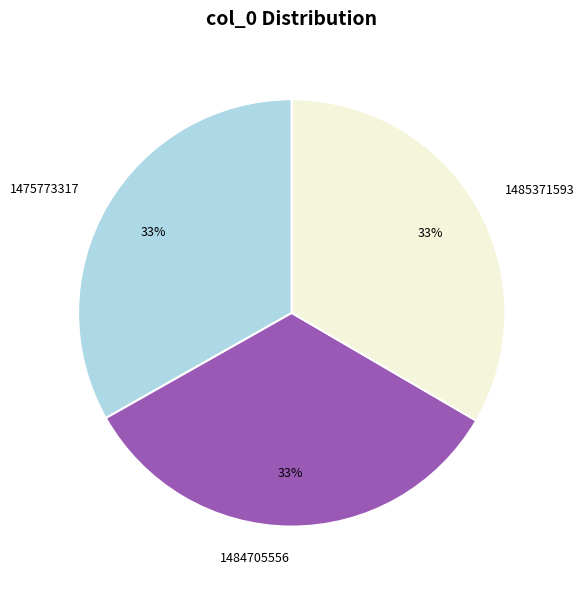

How many slices are in this pie chart?

3